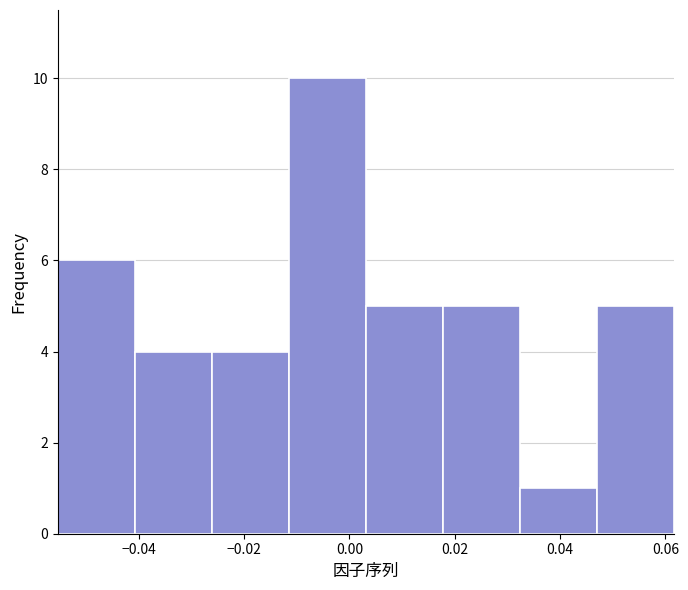

Reading left to right, list every bar in this chart as the range it spans on the x-axis followed by its height. Neither the bar edges nor the heights are printed on the chart, so give them approximately, as read against the axes.

-0.056 to -0.040: 6
-0.040 to -0.026: 4
-0.026 to -0.012: 4
-0.012 to 0.004: 10
0.004 to 0.018: 5
0.018 to 0.032: 5
0.032 to 0.048: 1
0.048 to 0.062: 5